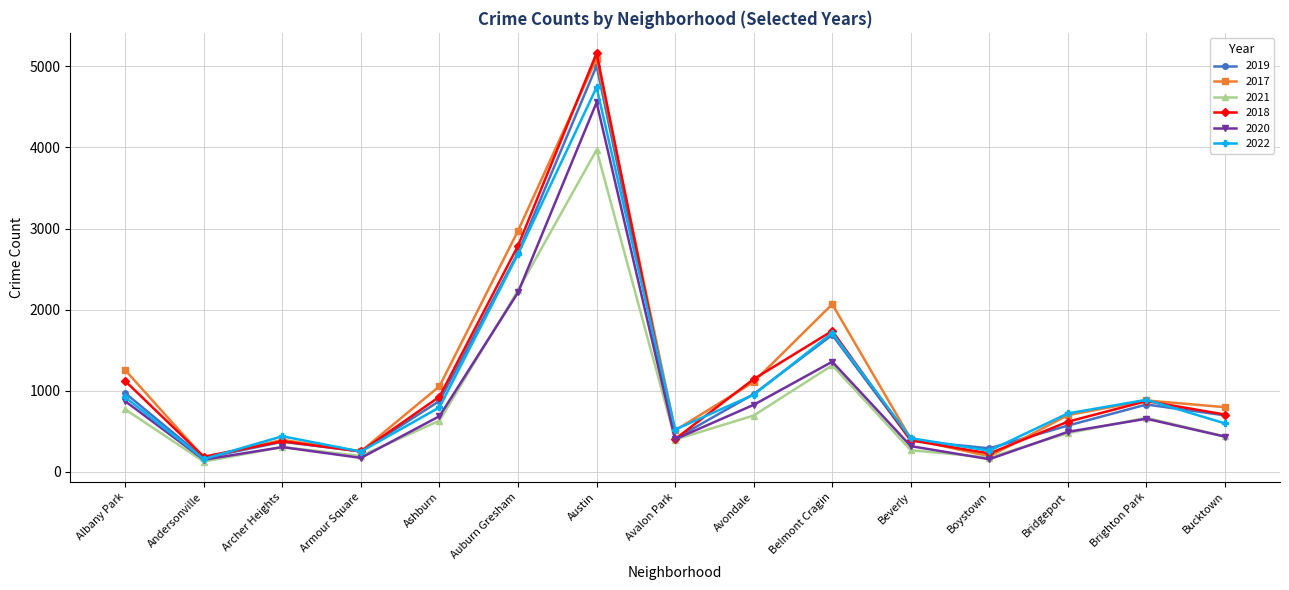

How many interior local valleys does the 2017 series have?

4